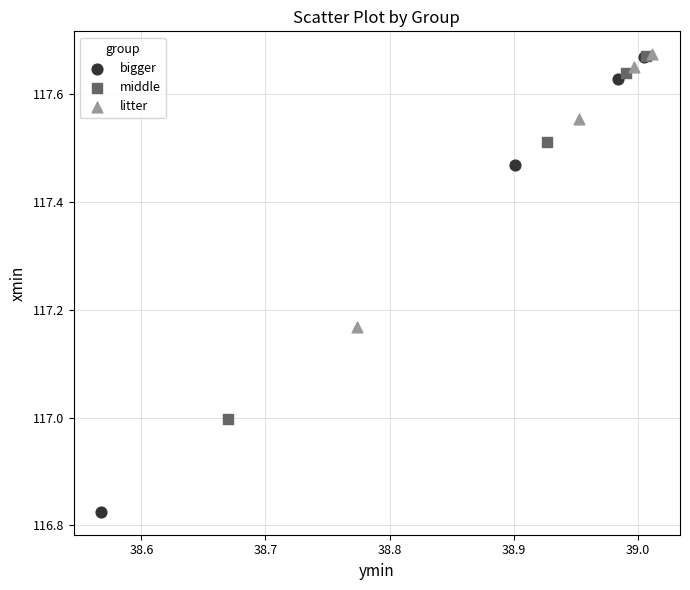

What are all the series names shown in the legend?

bigger, middle, litter